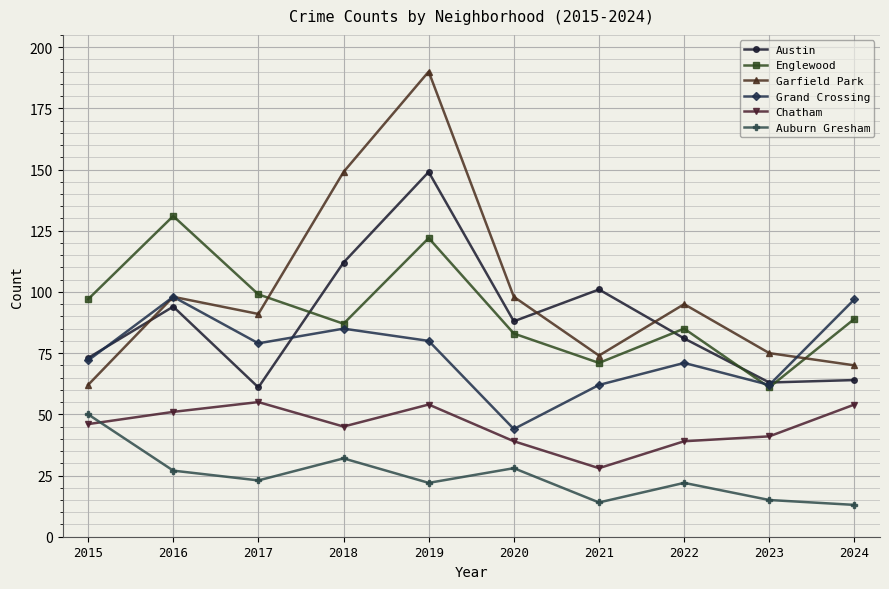

What value does the Englewood series have at 2023?

61